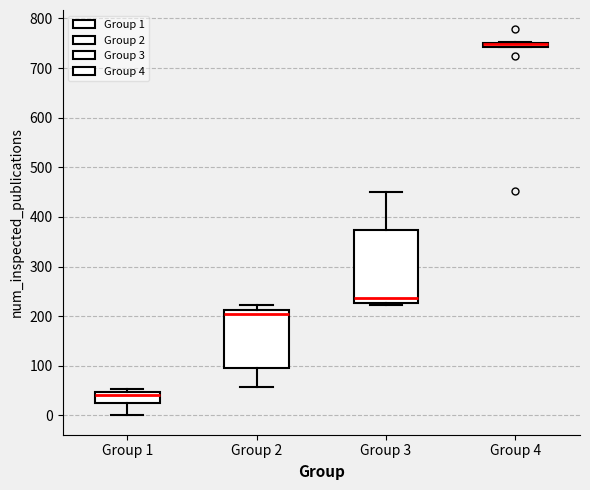

Which box is the tallest, from its lower edge to its upper edge?

Group 3